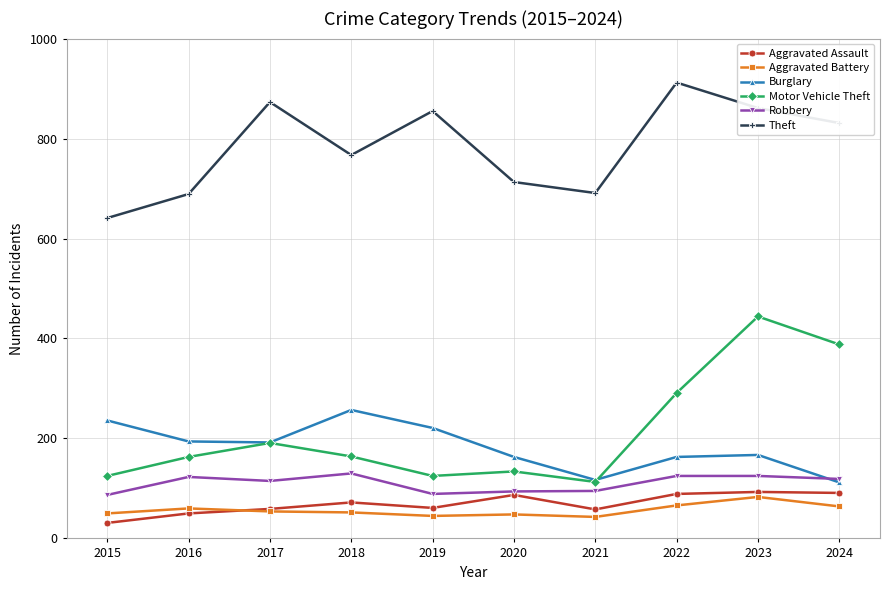

What are all the series names shown in the legend?

Aggravated Assault, Aggravated Battery, Burglary, Motor Vehicle Theft, Robbery, Theft